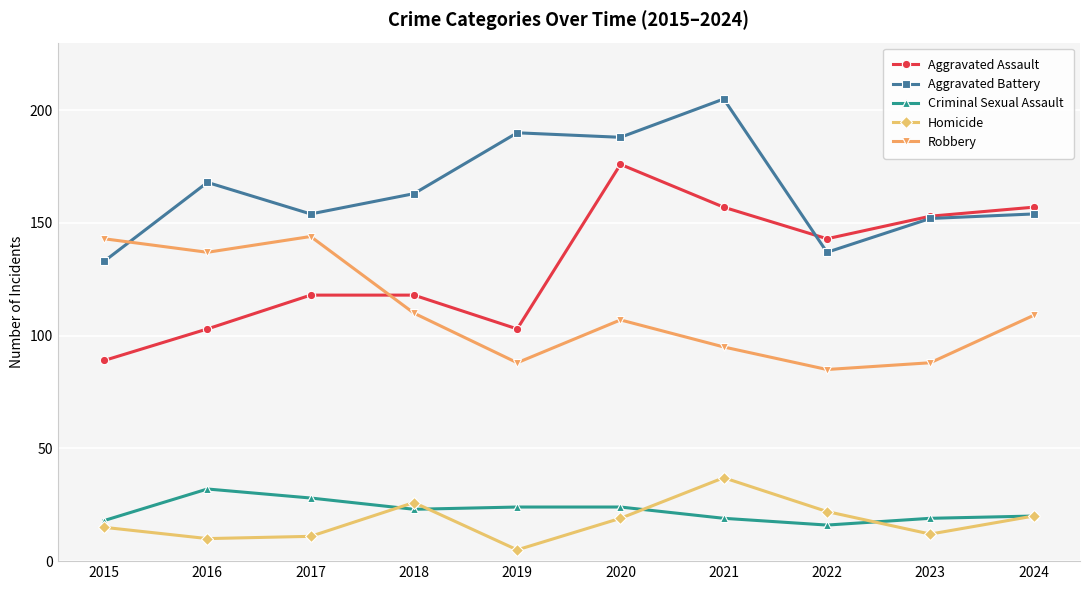

What is the spread (max minus min) of values at 2015?

128